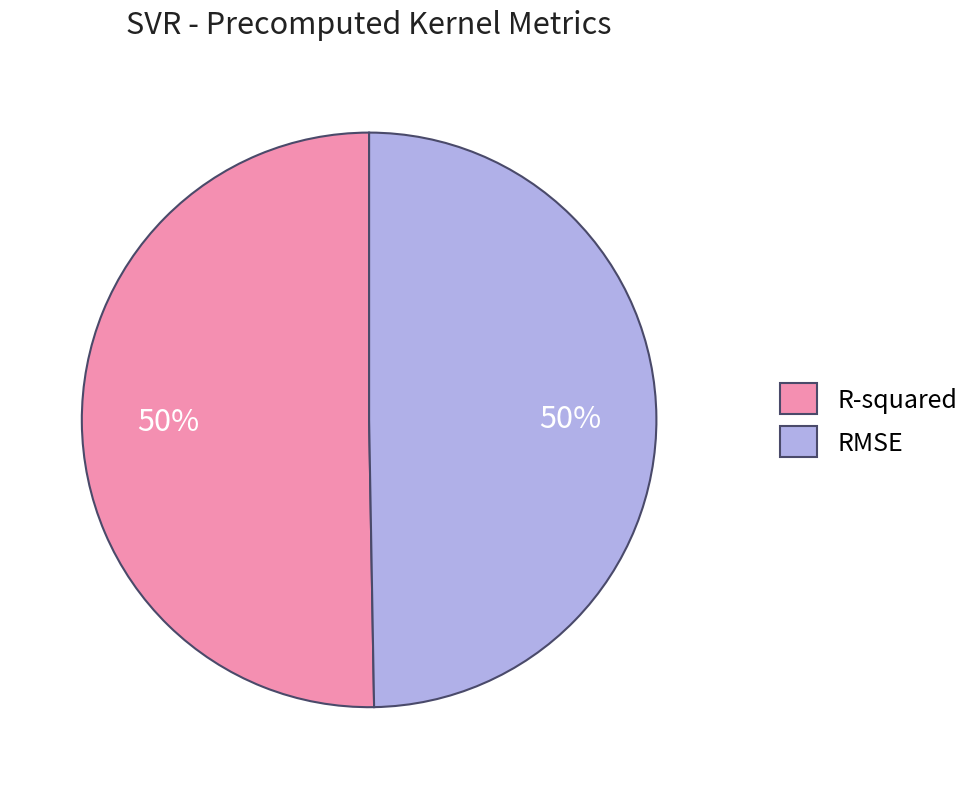

Combined, do RMSE and R-squared account for over 50%?

Yes